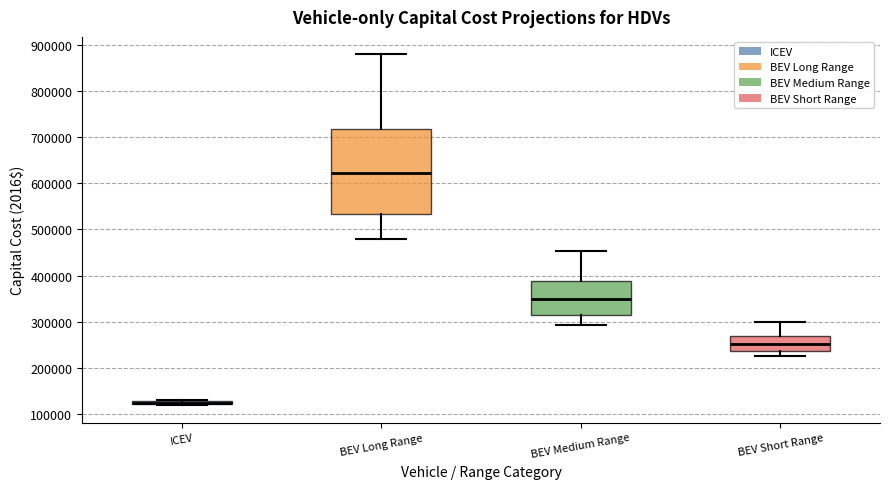

Which box's median line is the lowest?

ICEV